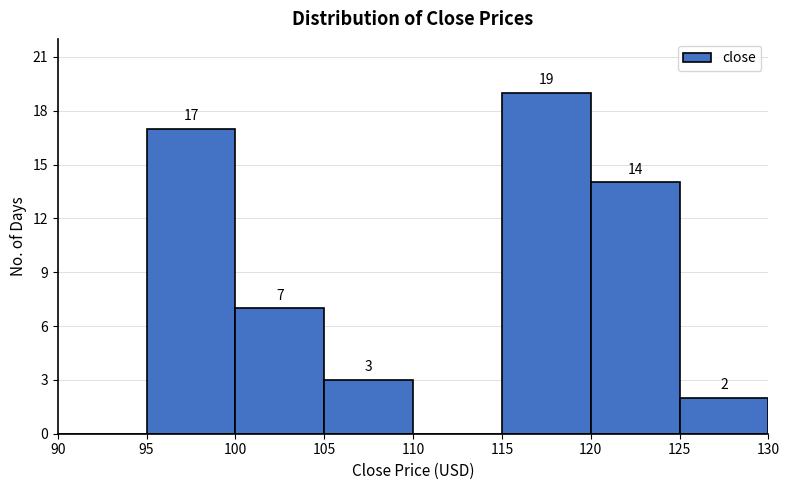

Over which range of the x-axis is the bar tallest?

115 to 120